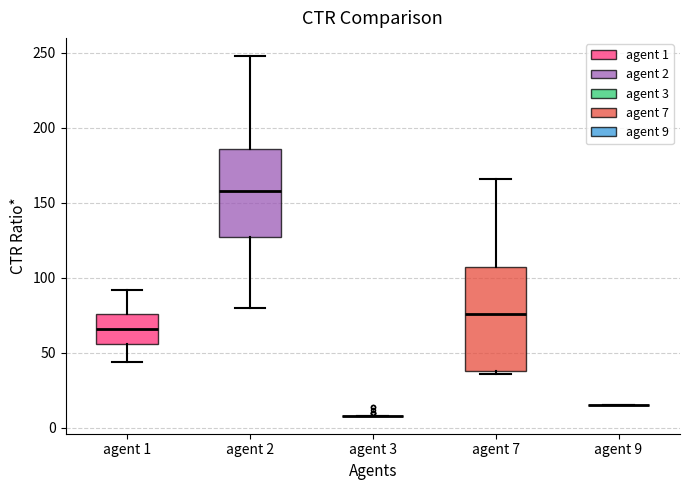

Reading left to right, transcribe this box plot: for each box, give where its median line is, the range the box spans, and where its two whiskers end, as read against the y-axis. The values are not printed on the chart, so give them approximately, as read against the axis.

agent 1: median 65, box 55 to 75, whiskers 45 to 90
agent 2: median 160, box 125 to 185, whiskers 80 to 250
agent 3: box collapsed to a line at 10, whiskers 10 to 10
agent 7: median 75, box 40 to 105, whiskers 35 to 165
agent 9: box collapsed to a line at 15, whiskers 15 to 15